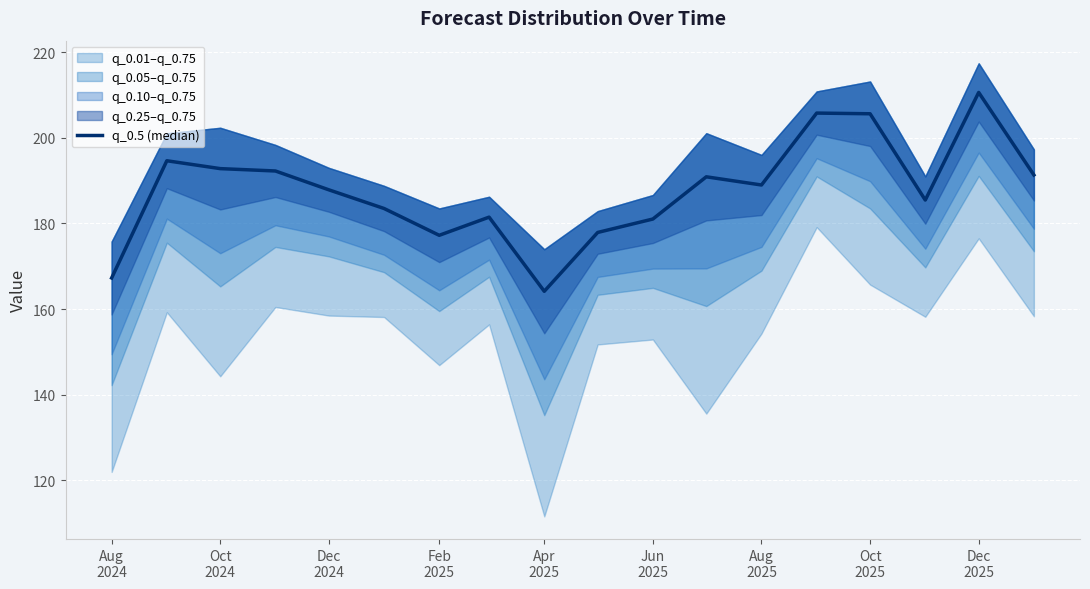

How many categories are shown in the chart?

18